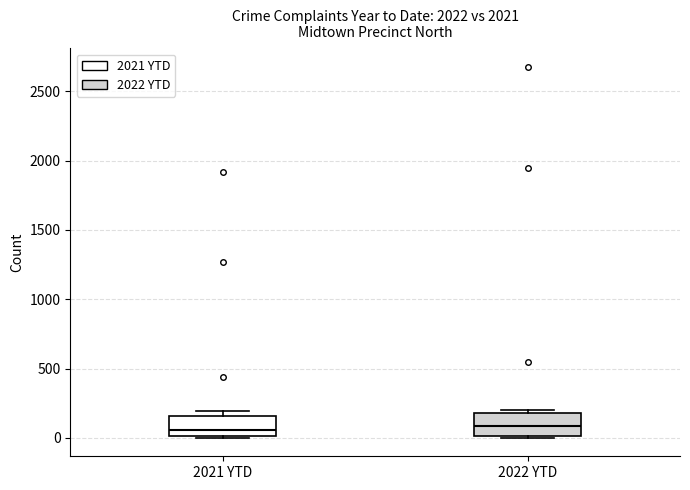

Where is the lower edge of the box for 2022 YTD on the y-axis? The values are not printed on the chart, so give them approximately, as read against the axis.

0